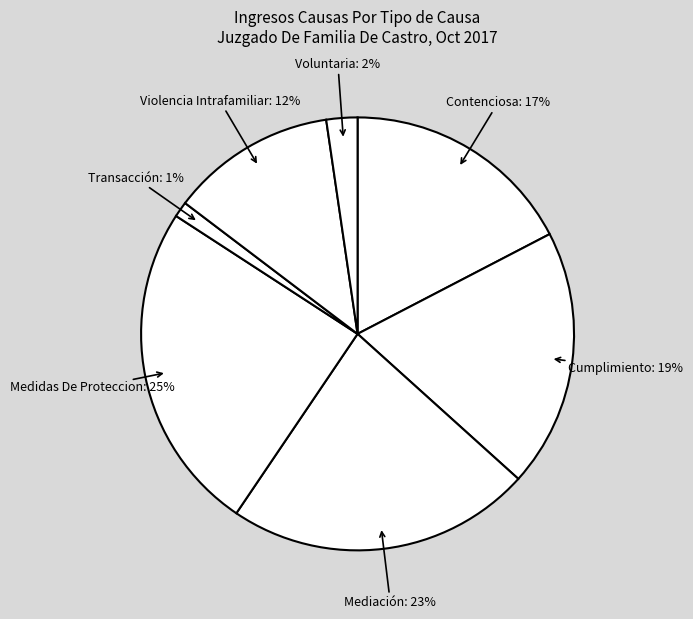

True or false: Mediación accounts for 30% of the total.

False